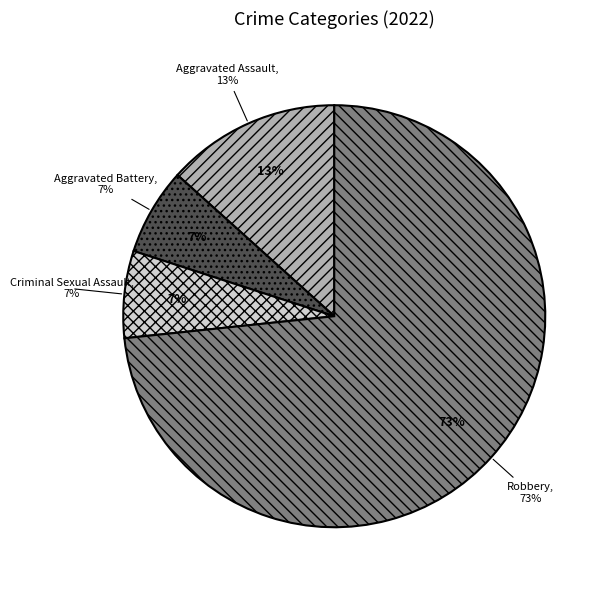

The Aggravated Battery slice represents 21% of the pie. True or false?

False